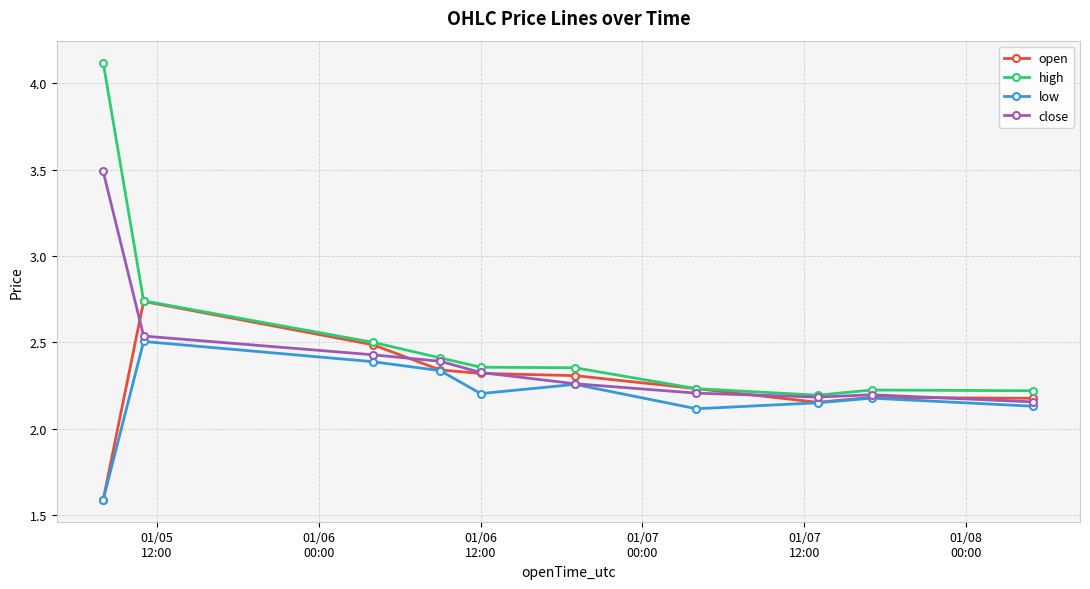

What is the minimum value shown in the chart?

1.6